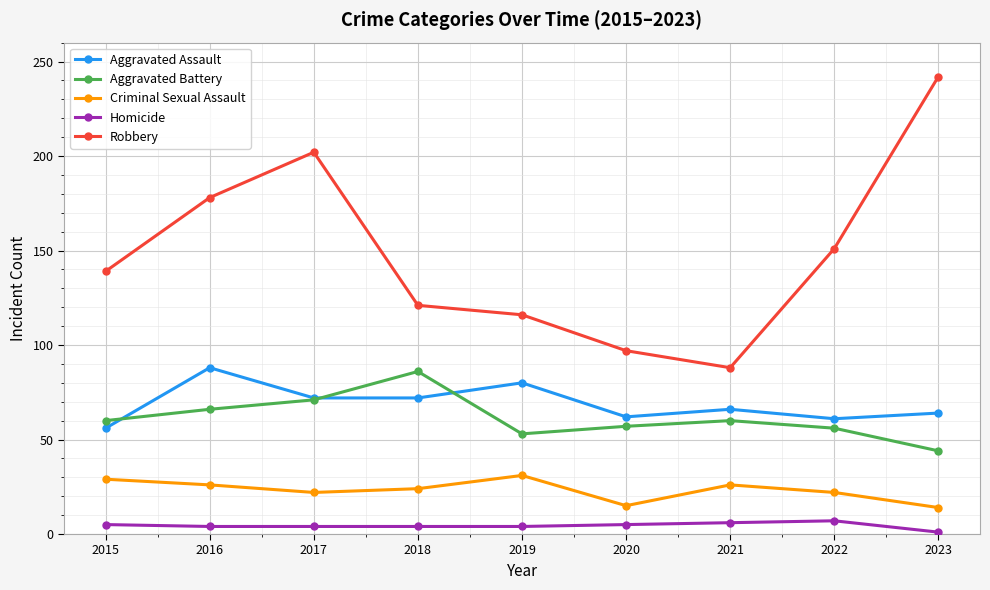

Count the number of data series in this chart.

5